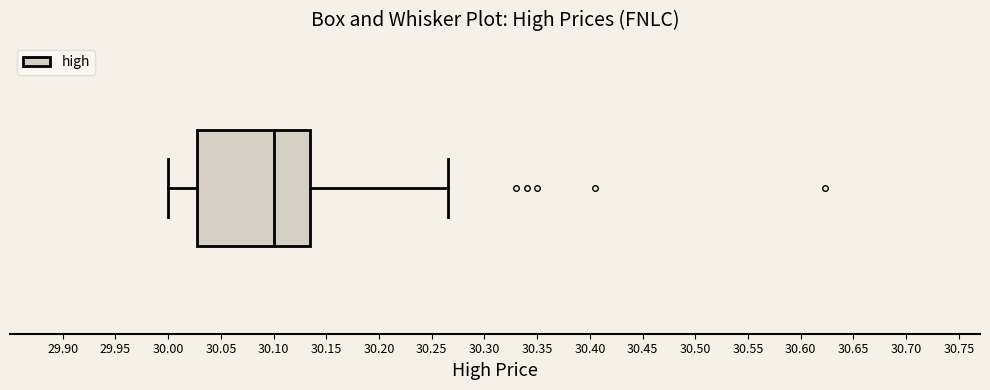

Transcribe this box plot: give where the median line is, the range the box spans, and where the two whiskers end, as read against the x-axis. The values are not printed on the chart, so give them approximately, as read against the axis.

median 30.100, box 30.030 to 30.135, whiskers 30.000 to 30.265